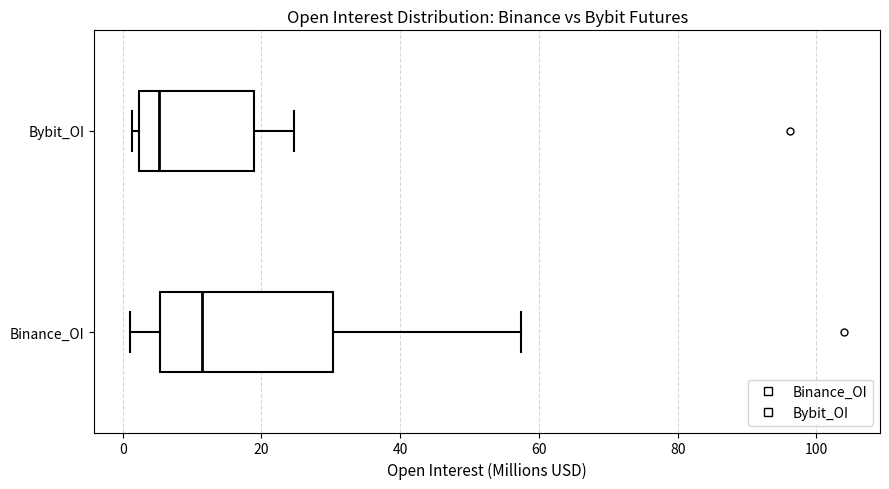

Which box's median line is the furthest to the left?

Bybit_OI